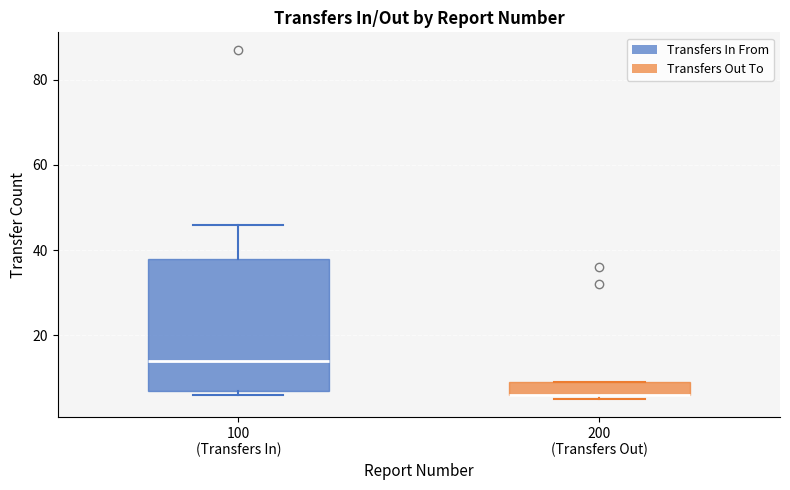

Reading left to right, read every box against the y-axis: the position of its median line, the range the box covers, and the ends of its whiskers. The values are not printed on the chart, so give them approximately, as read against the axis.

100 (Transfers In): median 14, box 8 to 38, whiskers 6 to 46
200 (Transfers Out): median 6 (drawn on the box's lower edge), box 6 to 10, whiskers 6 (just below the box's lower edge) to 10